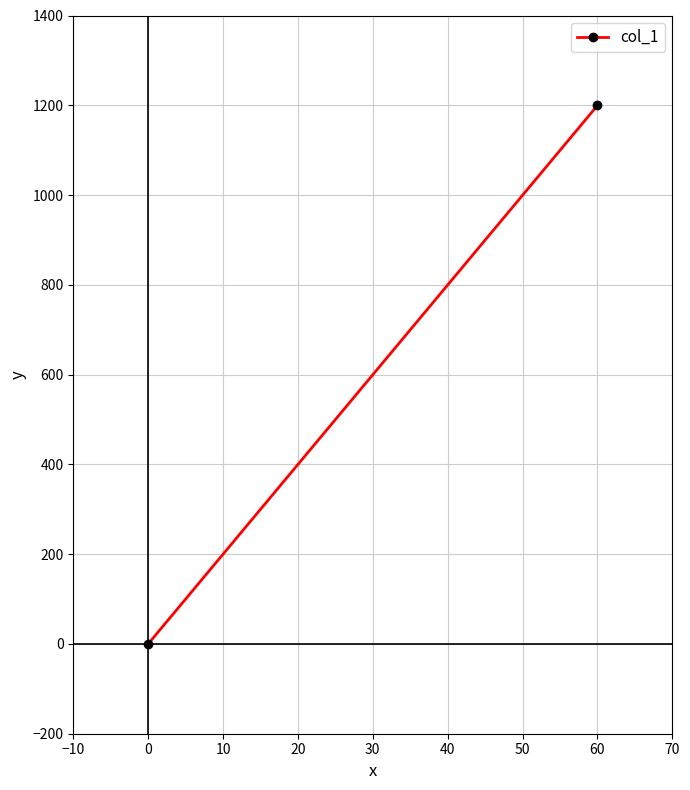

How many lines are shown in the chart?

1